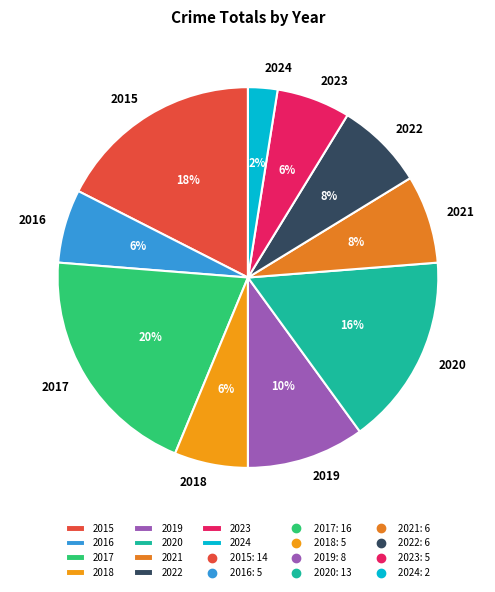

Which has a higher value, 2018 or 2021?

2021